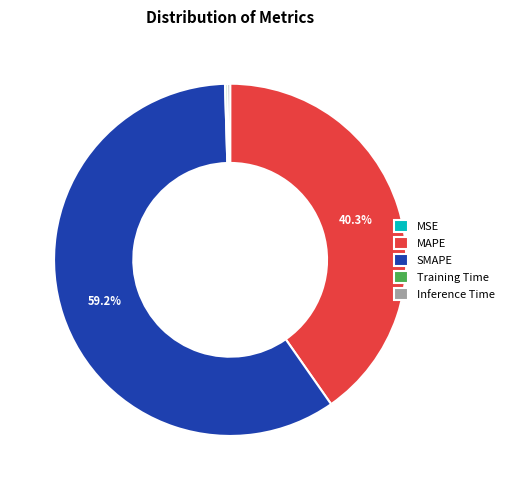

What is the largest slice in the pie chart?

SMAPE